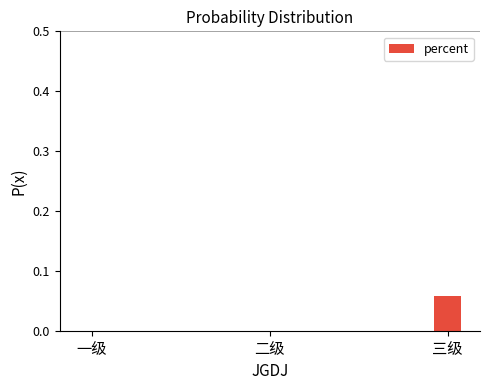

What is the change in value from 二级 to 三级?

+0.1